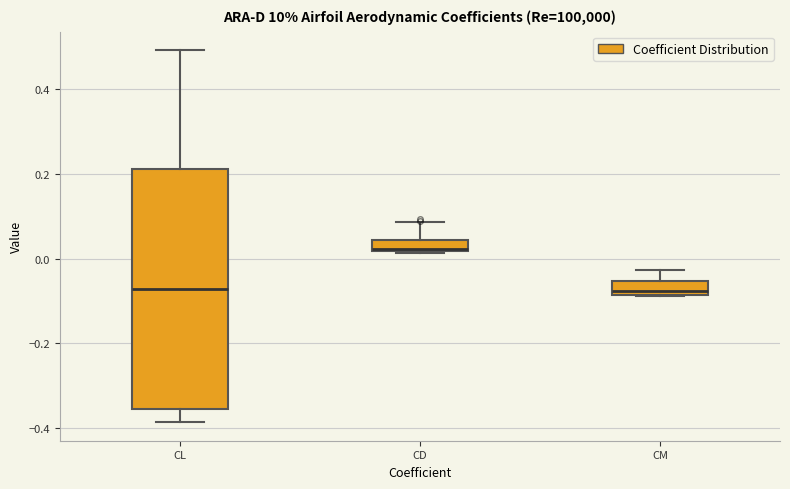

Which box's median line is the highest?

CD